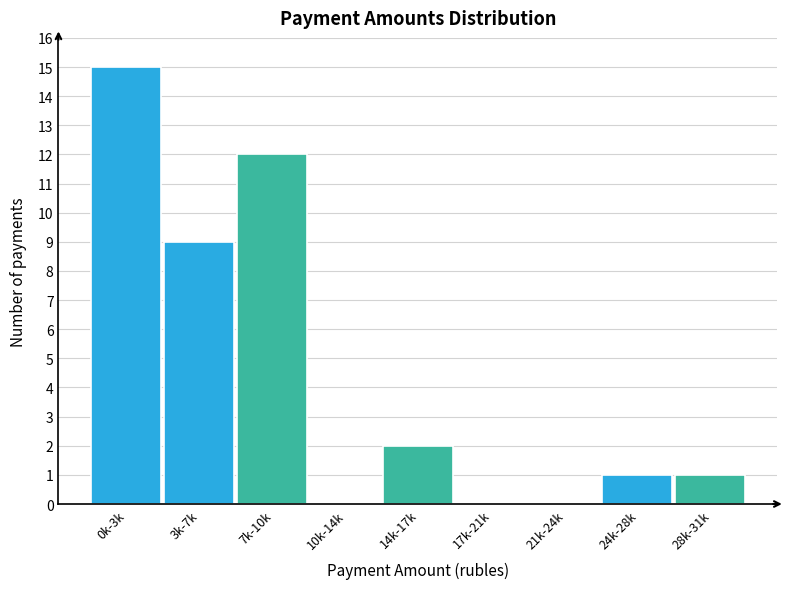

Reading right to left, list all the values displayed in this chart.

28k-31k=1	24k-28k=1	21k-24k=0	17k-21k=0	14k-17k=2	10k-14k=0	7k-10k=12	3k-7k=9	0k-3k=15